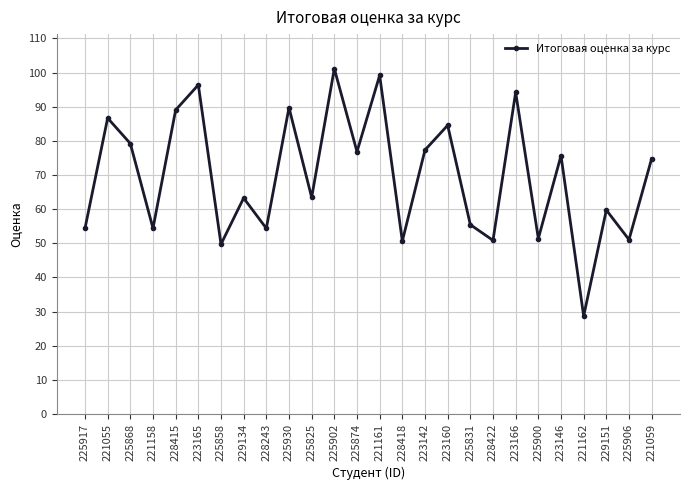

Read the value at 221055.

86.7